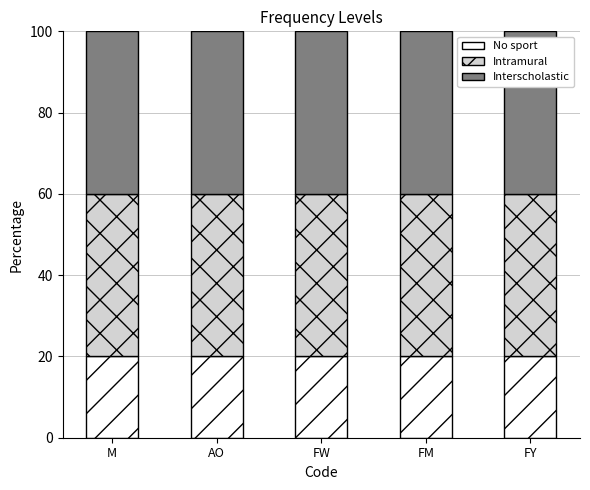

What is the lowest value of the No sport series?

20